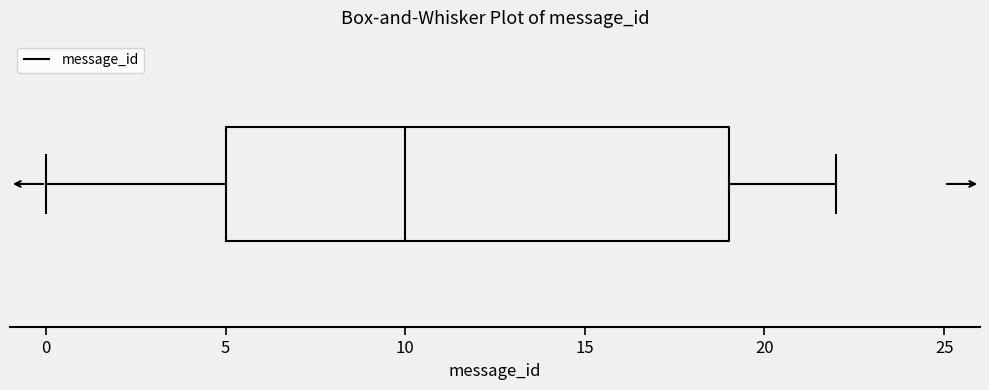

Read this box plot against the x-axis: the position of the median line, the range covered by the box, and the ends of both whiskers. The values are not printed on the chart, so give them approximately, as read against the axis.

median 10, box 5 to 19, whiskers 0 to 22